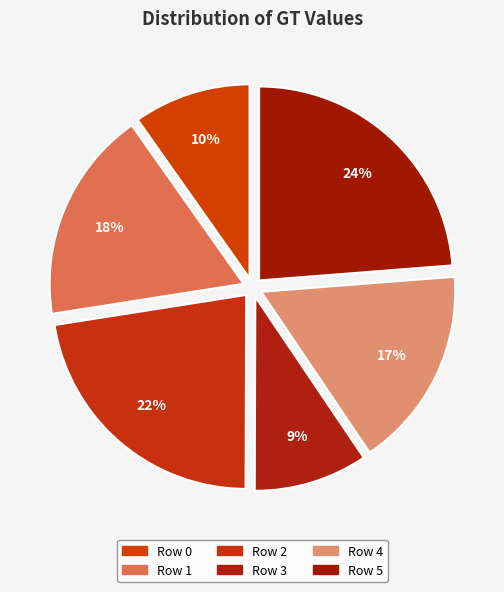

Rank the categories by value from highest to lowest.

Row 5, Row 2, Row 1, Row 4, Row 0, Row 3